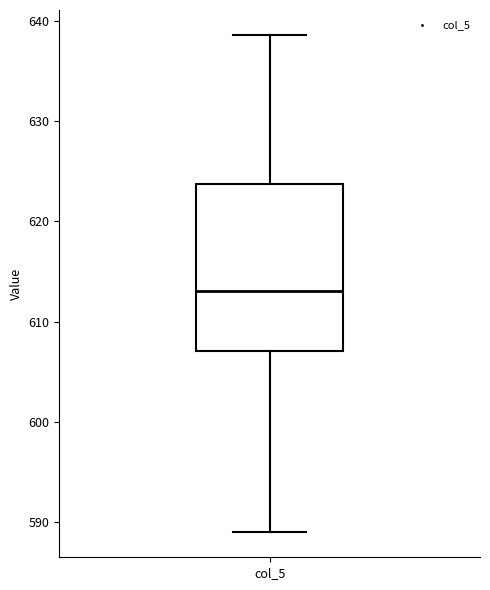

Read this box plot against the y-axis: the position of the median line, the range covered by the box, and the ends of both whiskers. The values are not printed on the chart, so give them approximately, as read against the axis.

median 613, box 607 to 624, whiskers 589 to 639